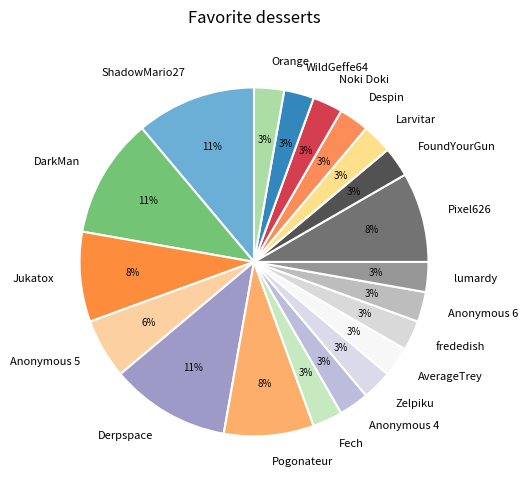

Is the sum of Anonymous 6 and Larvitar greater than half?

No